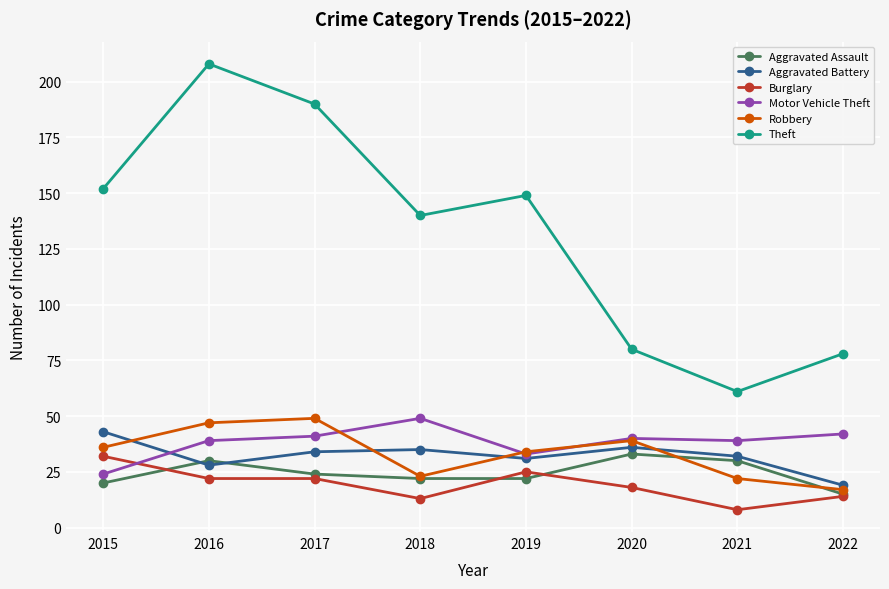

Which series has the widest spread of values?

Theft